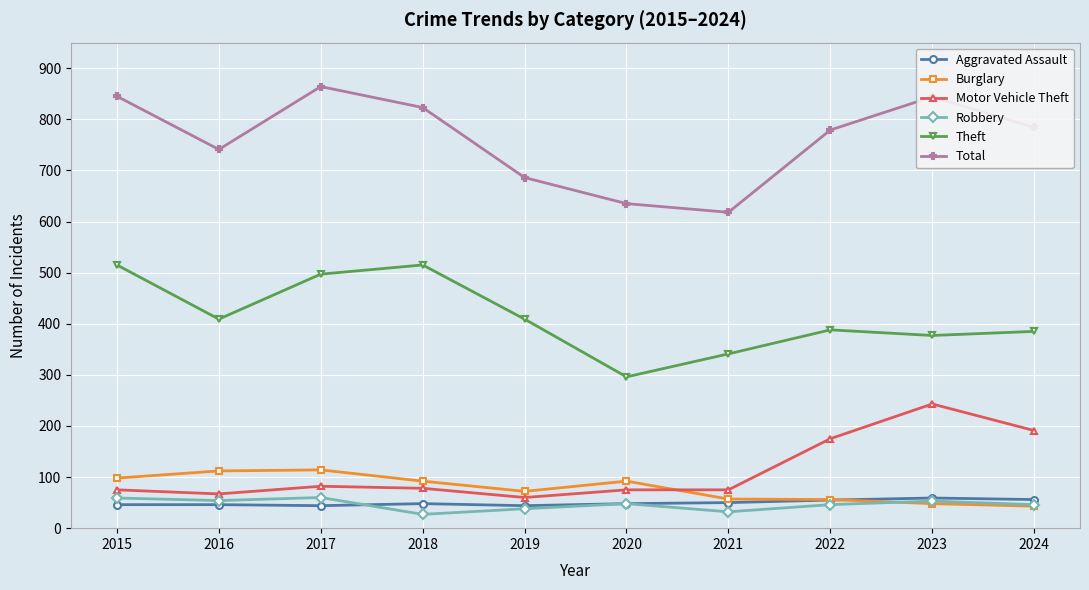

The value of Aggravated Assault at 2020 is 48. True or false?

True